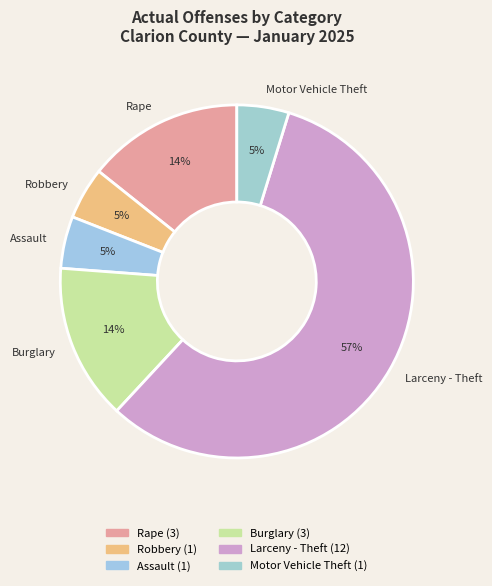

Combined, do Motor Vehicle Theft and Assault account for over 50%?

No